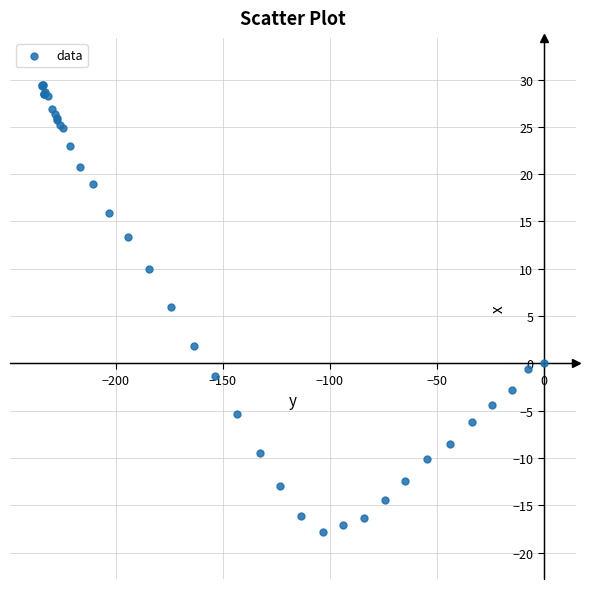

What Y value in the scatter plot is closest to 5?

5.9